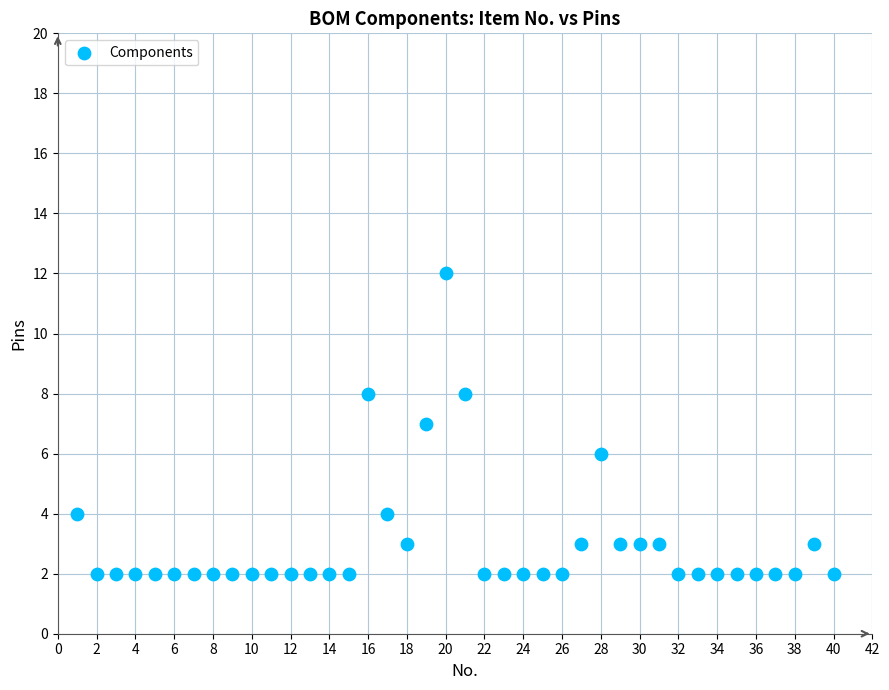

What is the range of Y values (max minus min)?

10